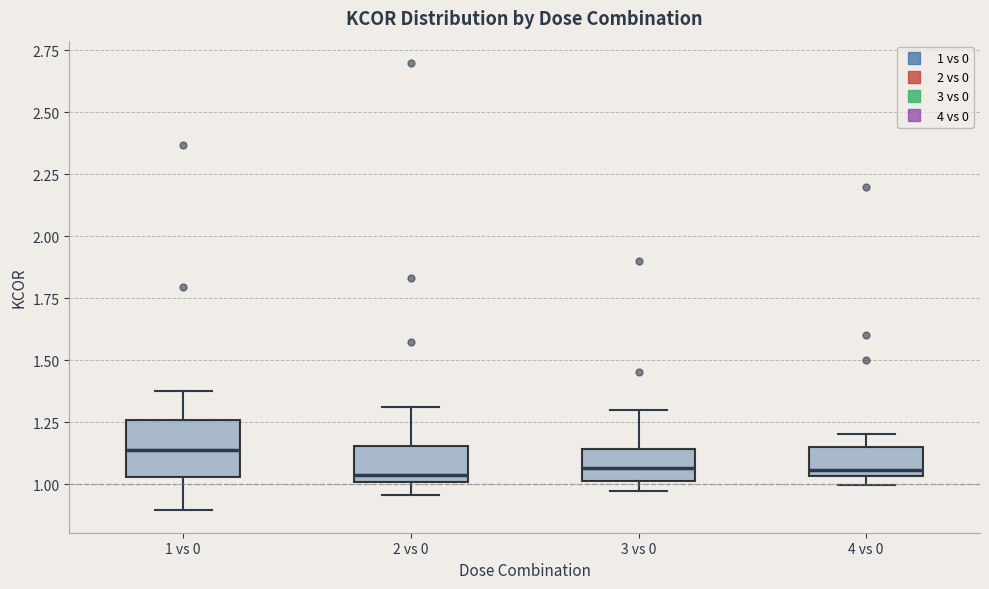

Reading left to right, transcribe this box plot: for each box, give where its median line is, the range the box spans, and where its two whiskers end, as read against the y-axis. The values are not printed on the chart, so give them approximately, as read against the axis.

1 vs 0: median 1.15, box 1.05 to 1.25, whiskers 0.90 to 1.40
2 vs 0: median 1.05, box 1.00 to 1.15, whiskers 0.95 to 1.30
3 vs 0: median 1.05, box 1.00 to 1.15, whiskers 0.95 to 1.30
4 vs 0: median 1.05 (just above the box's lower edge), box 1.05 to 1.15, whiskers 1.00 to 1.20